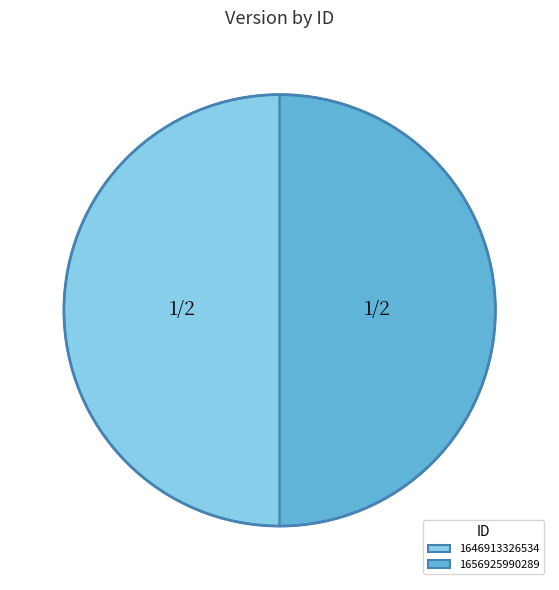

Is the sum of 1646913326534 and 1656925990289 greater than half?

Yes